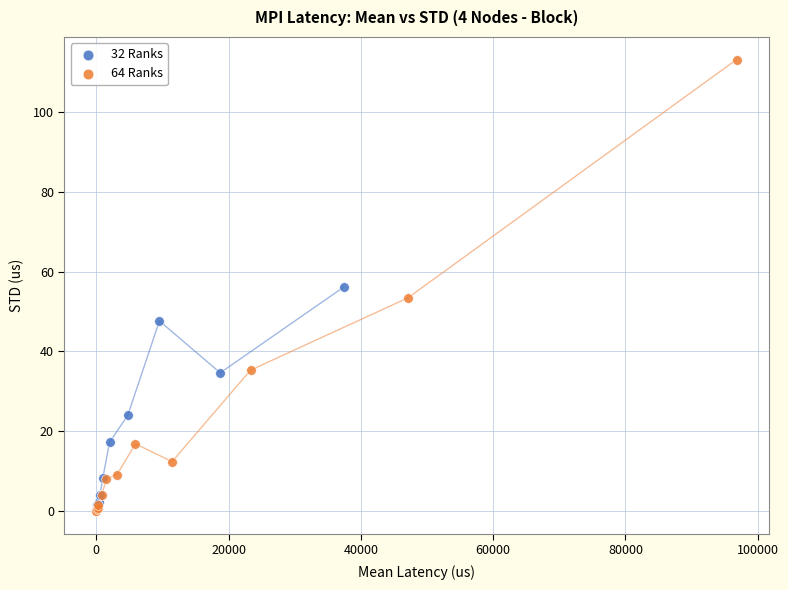

Which series reaches the maximum Y coordinate?

64 Ranks